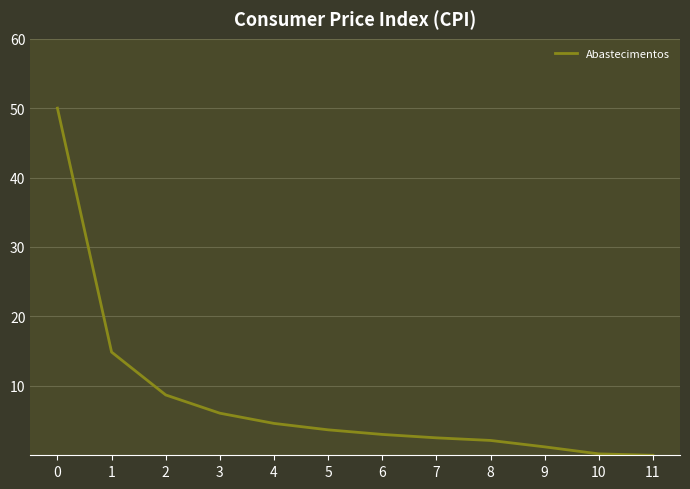

What is the change in value from 4 to 11?

-4.6